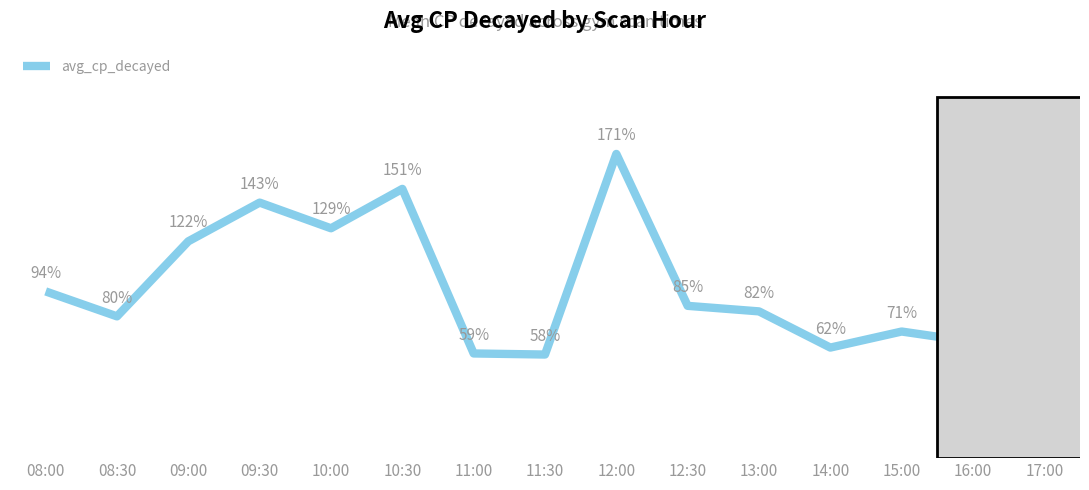

Where is the data nearest to the value 1093?

09:00